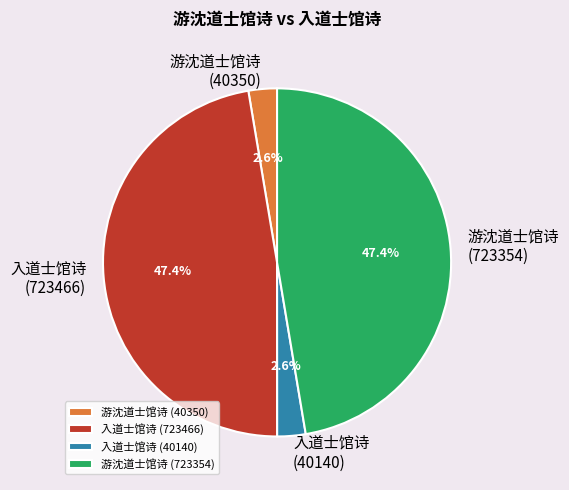

To the nearest percent, what percentage of the pie is 游沈道士馆诗 (40350)?

3%